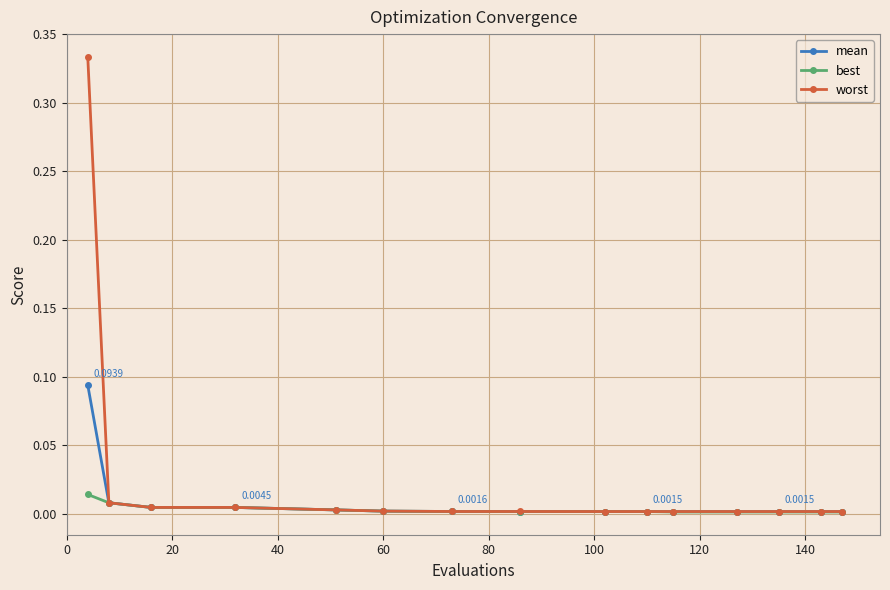

True or false: worst has more than 0 interior local peaks.

True